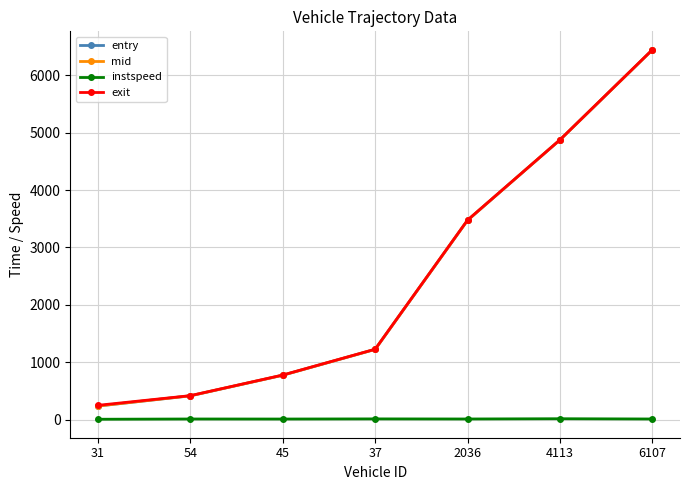

List the labels in order of entry value, smallest first.

31, 54, 45, 37, 2036, 4113, 6107